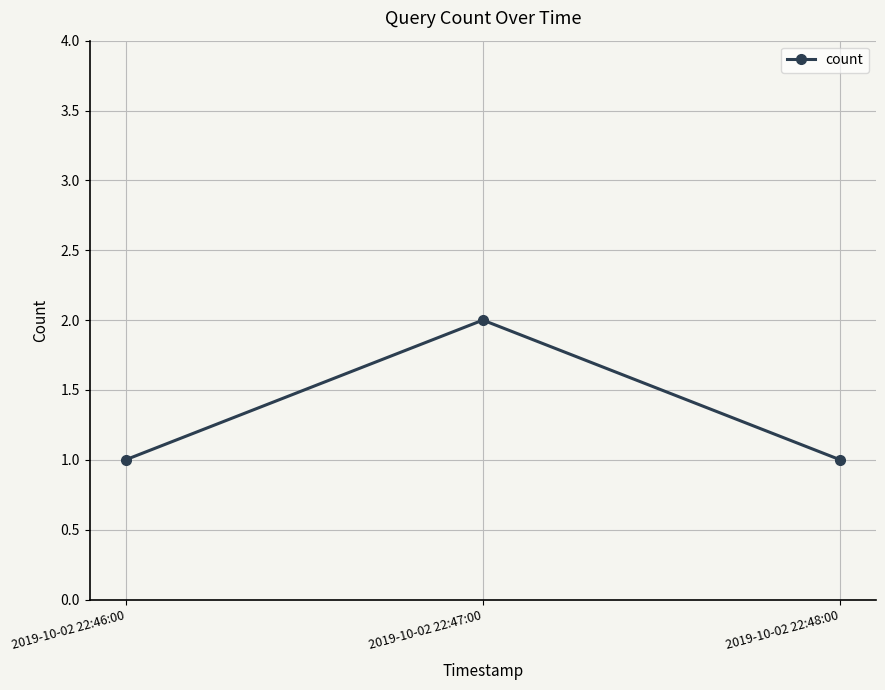

Reading left to right, what are all the values shown in this chart?

2019-10-02 22:46:00=1	2019-10-02 22:47:00=2	2019-10-02 22:48:00=1